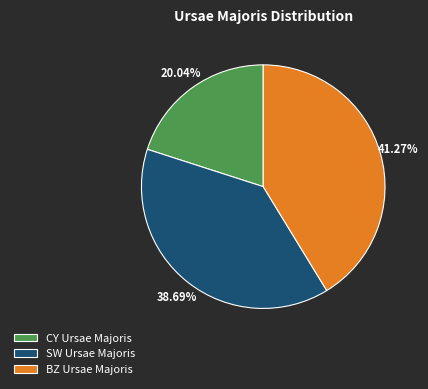

To the nearest percent, what is the difference between the CY Ursae Majoris and SW Ursae Majoris slice percentages?

19%